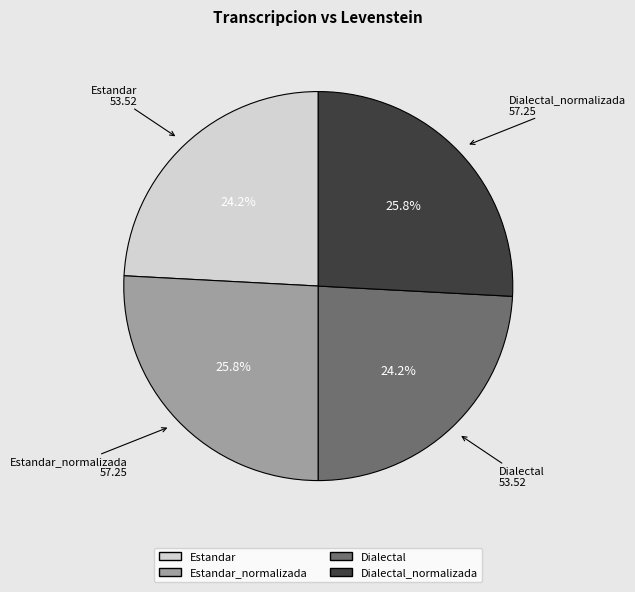

Does any single category account for the majority?

No